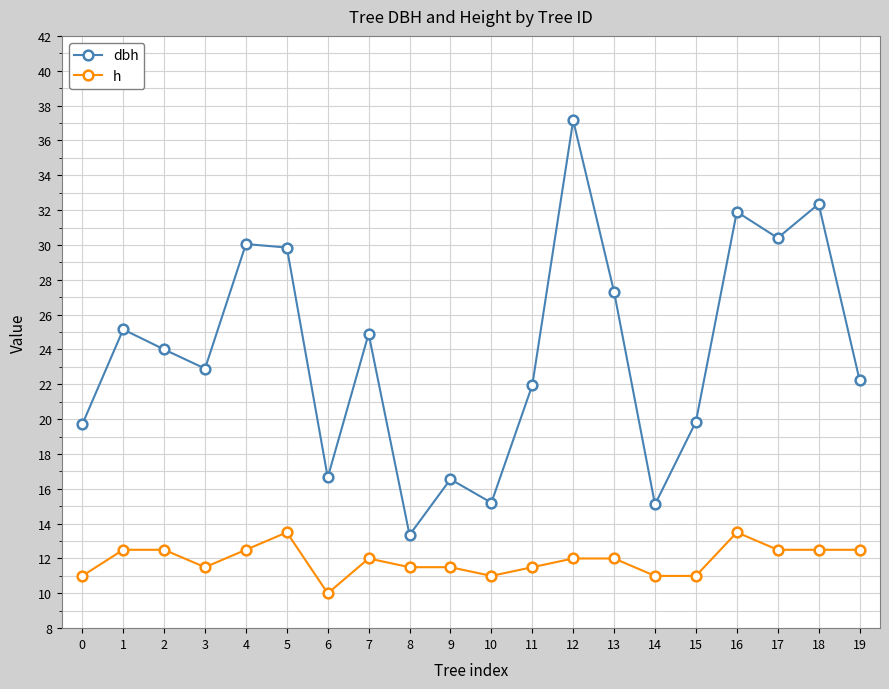

How many series are shown in this chart?

2